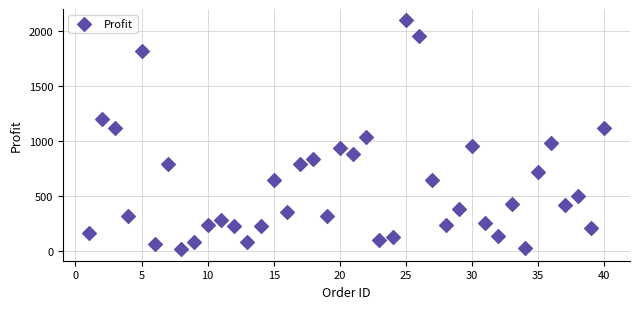

What is the range of Y values (max minus min)?

2084